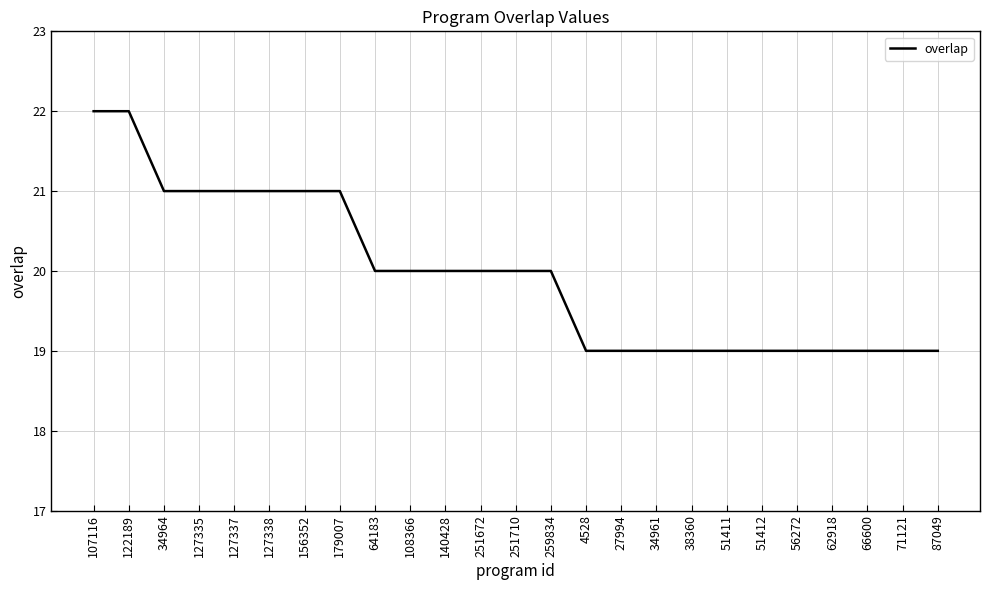

What is the smallest value displayed?

19